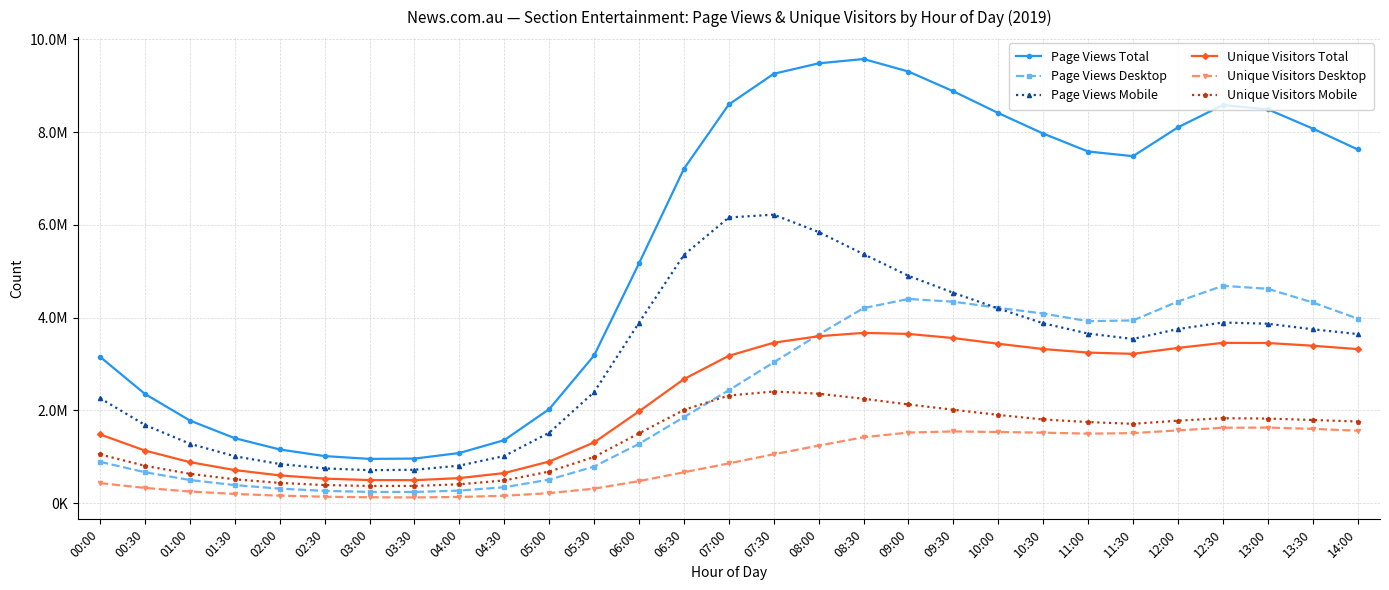

At which category does Page Views Desktop reach its first local valley?

03:30